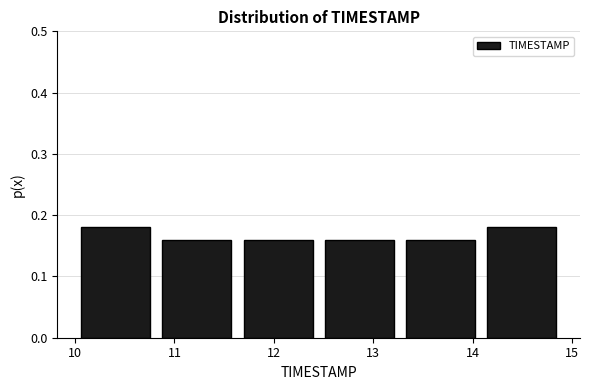

Reading left to right, list every bar in this chart as the range it spans on the x-axis followed by its height. Neither the bar edges nor the heights are printed on the chart, so give them approximately, as read against the axes.

10.0 to 10.8: 0.18
10.8 to 11.6: 0.16
11.6 to 12.5: 0.16
12.5 to 13.3: 0.16
13.3 to 14.1: 0.16
14.1 to 14.9: 0.18